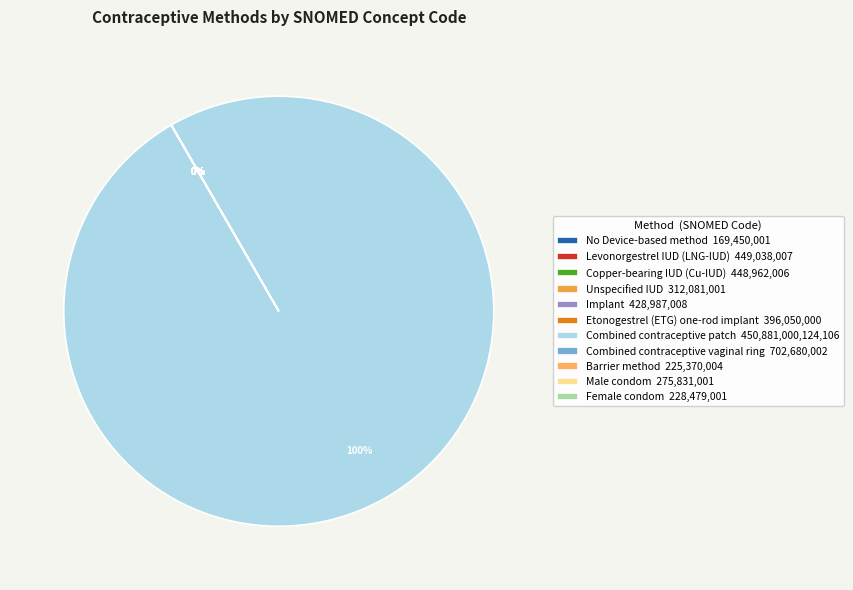

To the nearest percent, what portion does Combined contraceptive patch represent?

100%